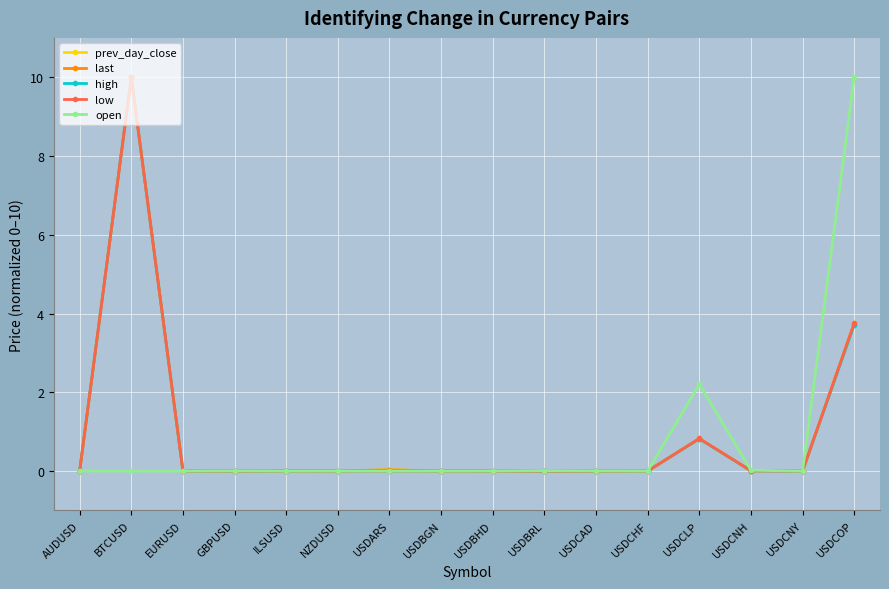

At which category is the sum across all series the highest?

BTCUSD